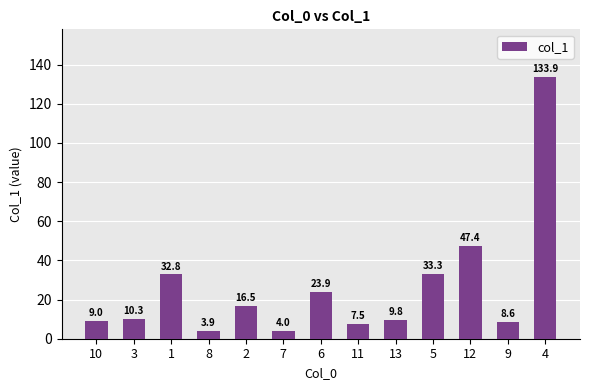

How many bars are there in total?

13